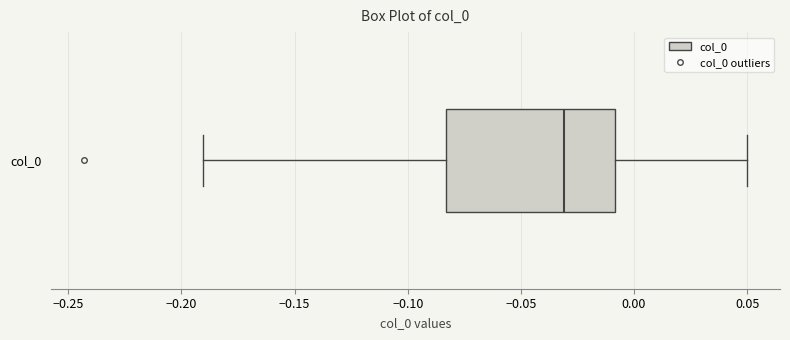

Where does the median line of the box for col_0 sit on the x-axis? The values are not printed on the chart, so give them approximately, as read against the axis.

-0.030